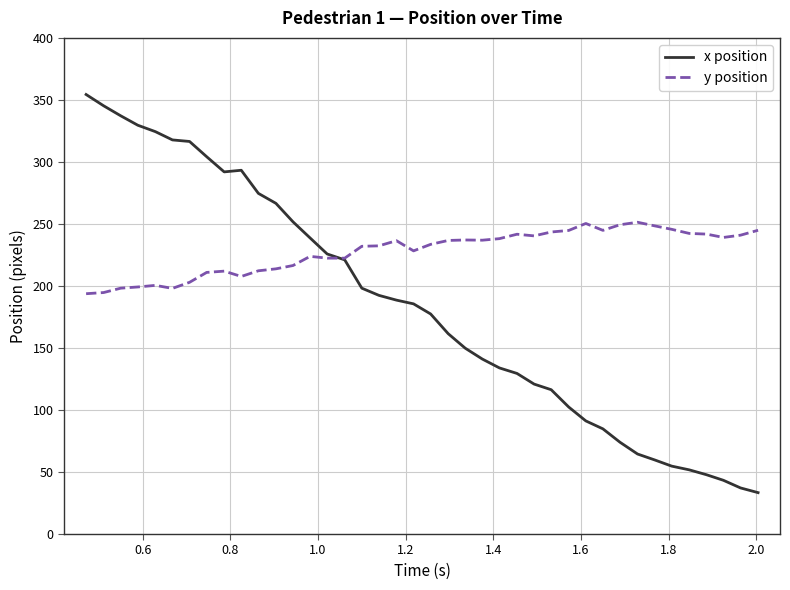

Which series has the widest spread of values?

x position